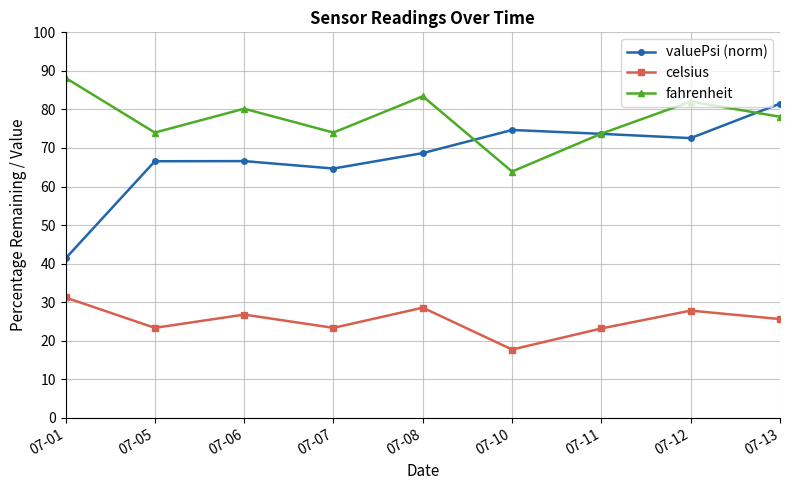

How many lines are shown in the chart?

3